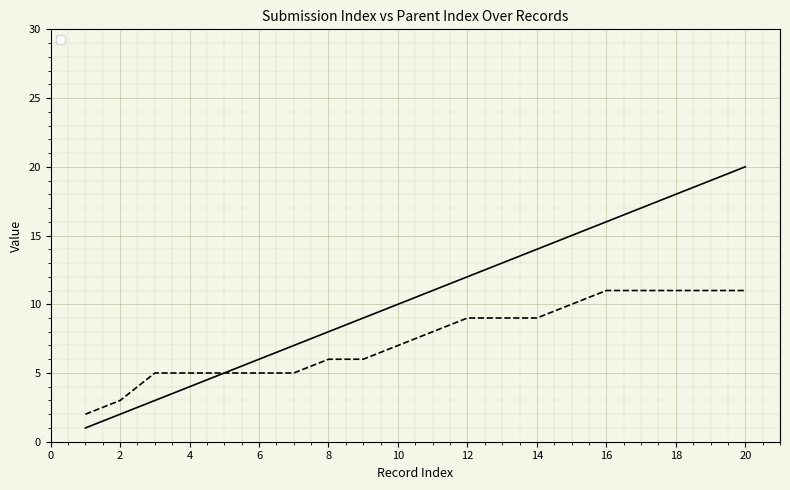

True or false: _index and _parent_index intersect in this chart.

False